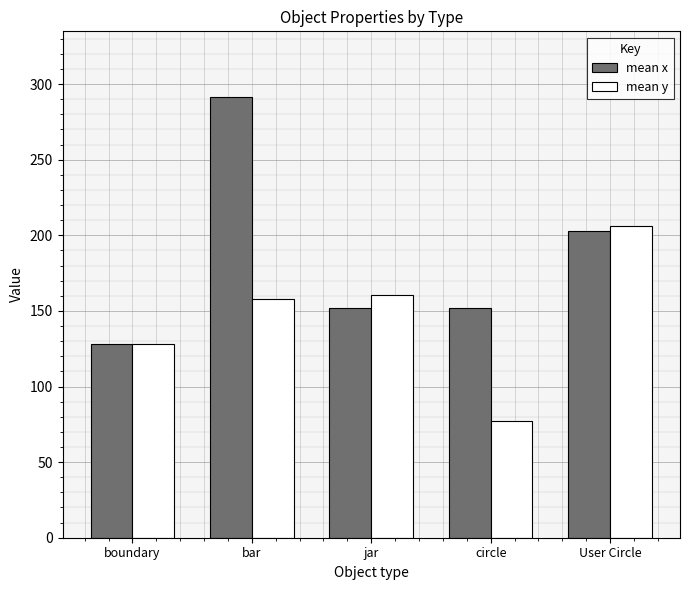

How many data points in mean x are less than 152?

2